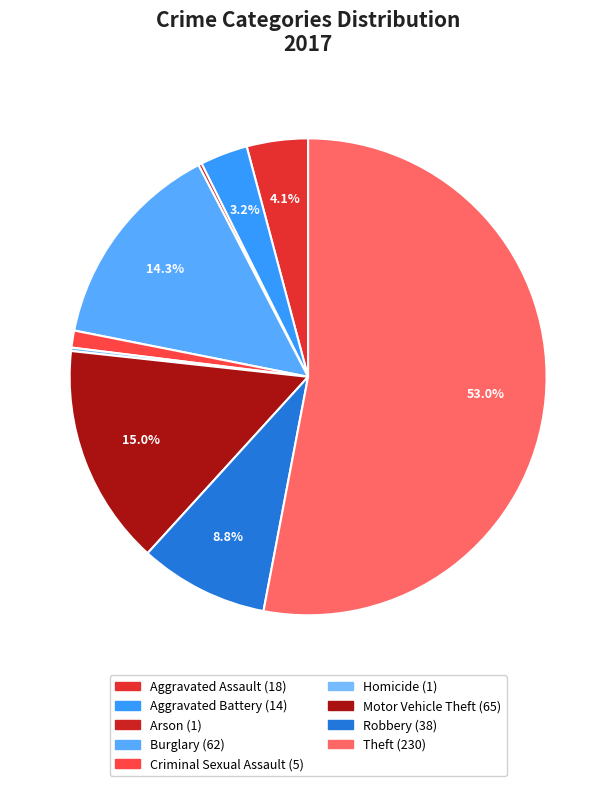

To the nearest percent, what portion does Theft represent?

53%